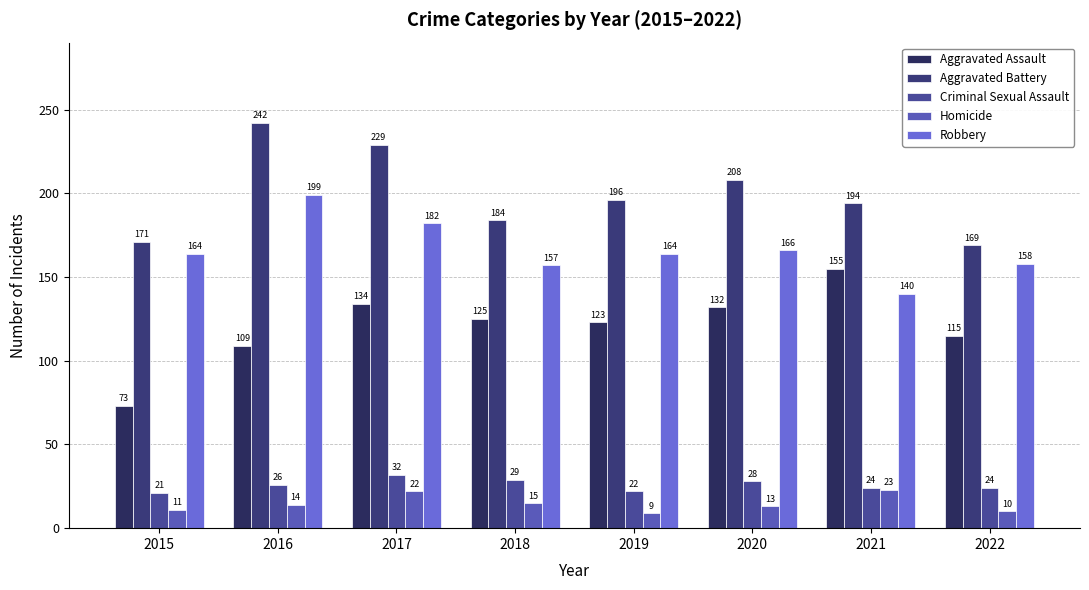

How many data points in Robbery are less than 164?

3